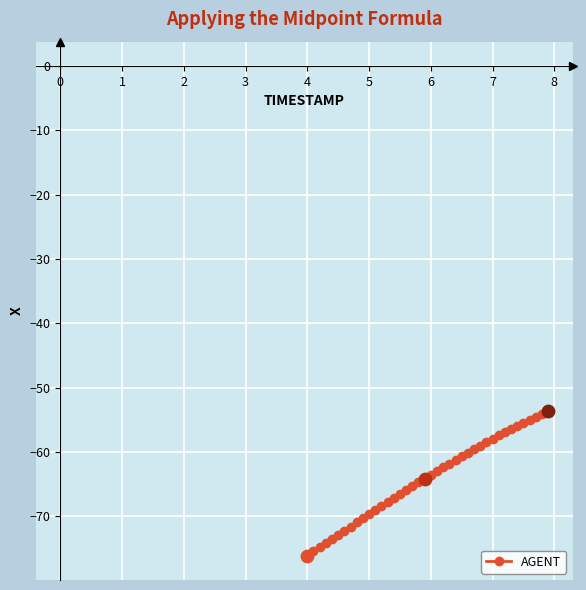

What is the difference between the second highest and second lowest values?

21.4